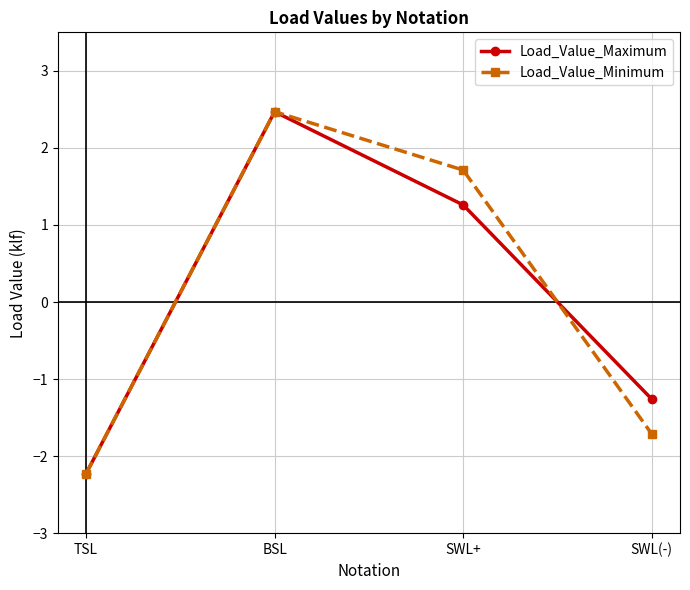

Reading left to right, transcribe all the data shown in this chart.

Load_Value_Maximum: -2.2	2.5	1.3	-1.3
Load_Value_Minimum: -2.2	2.5	1.7	-1.7